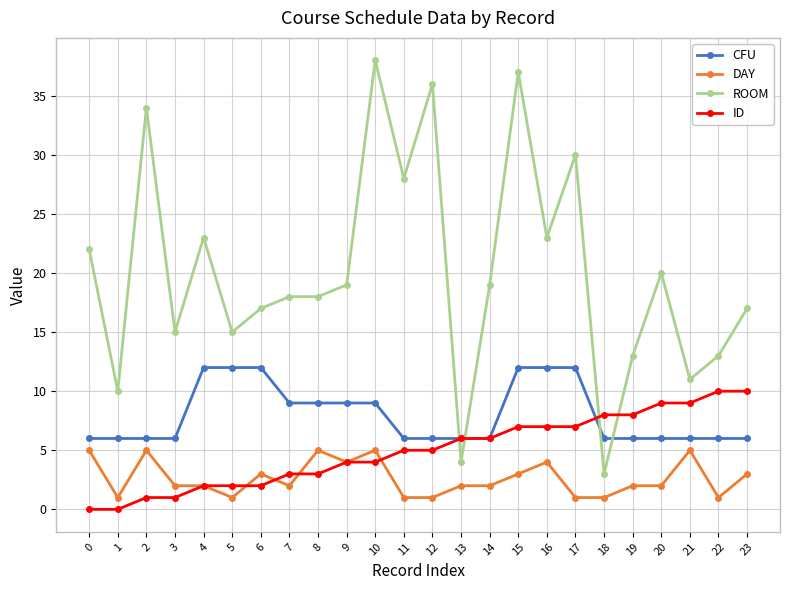

How many series are shown in this chart?

4